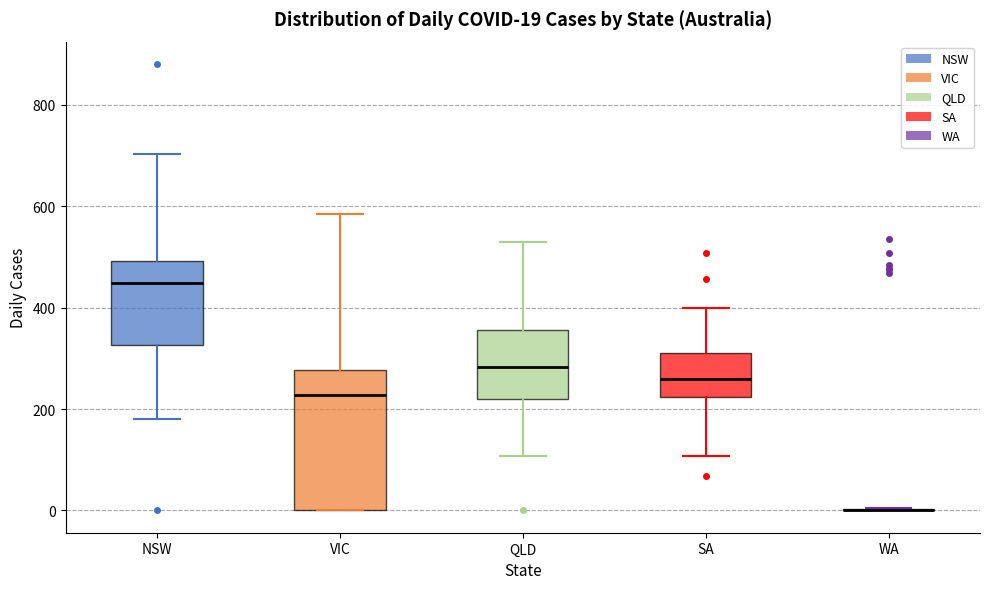

Comparing the boxes themselves (not the whiskers), which one is the tallest?

VIC